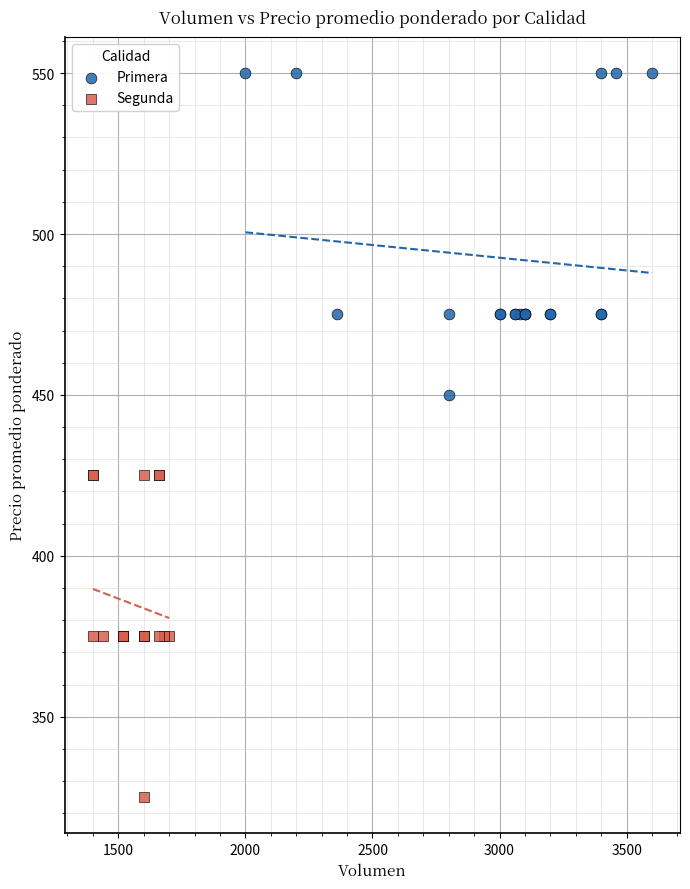

Which series reaches the maximum Y coordinate?

Primera